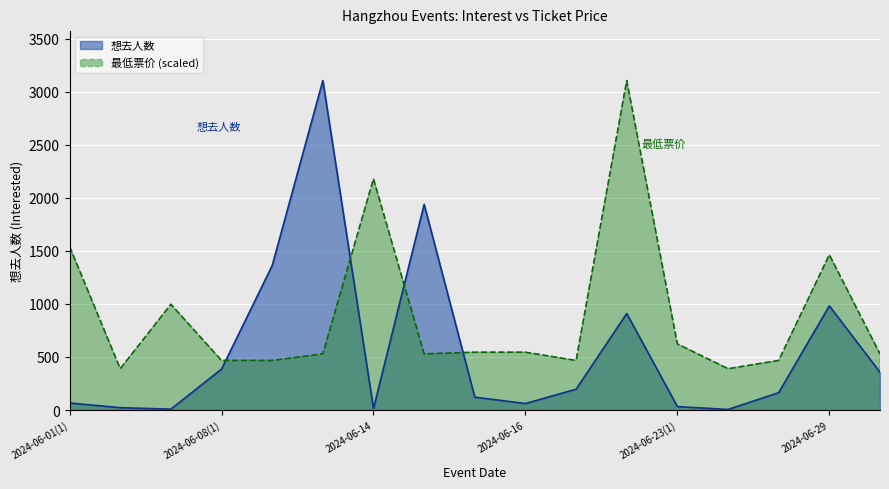

How many interior local peaks does the 最低票价 series have?

4